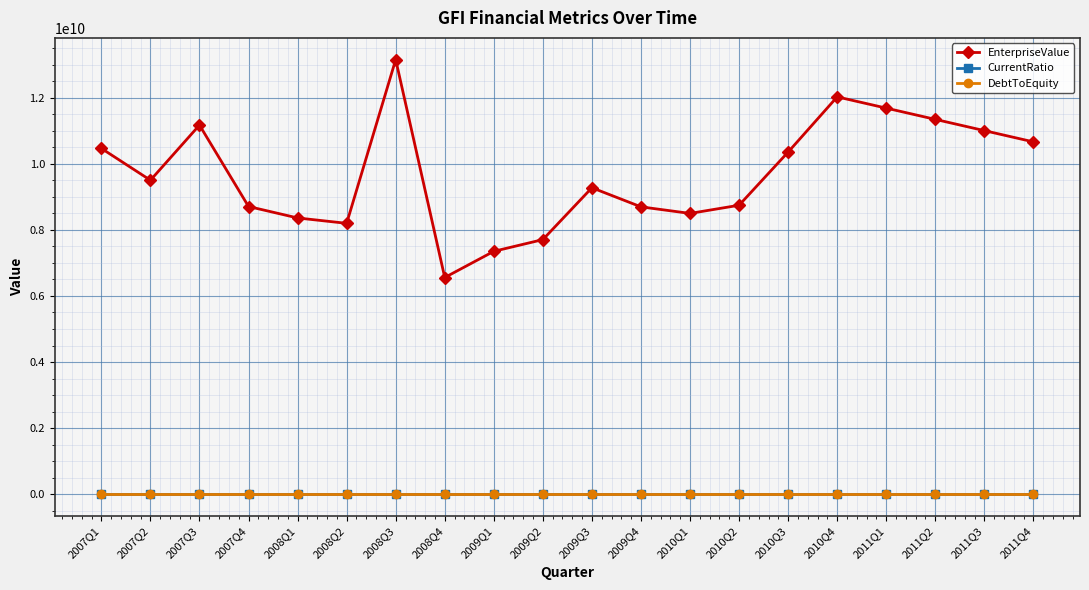

Count the number of data series in this chart.

3